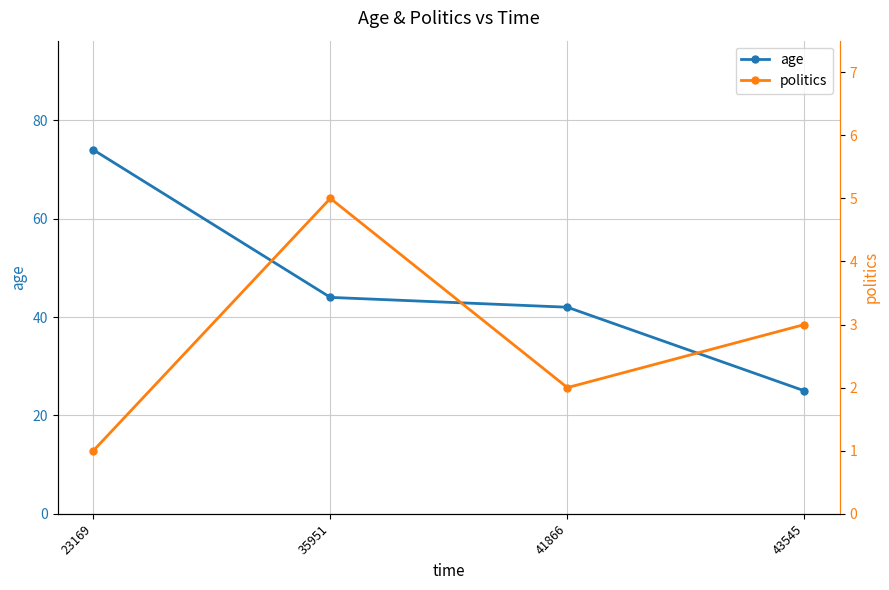

Rank the series by their maximum value, from highest to lowest.

age, politics